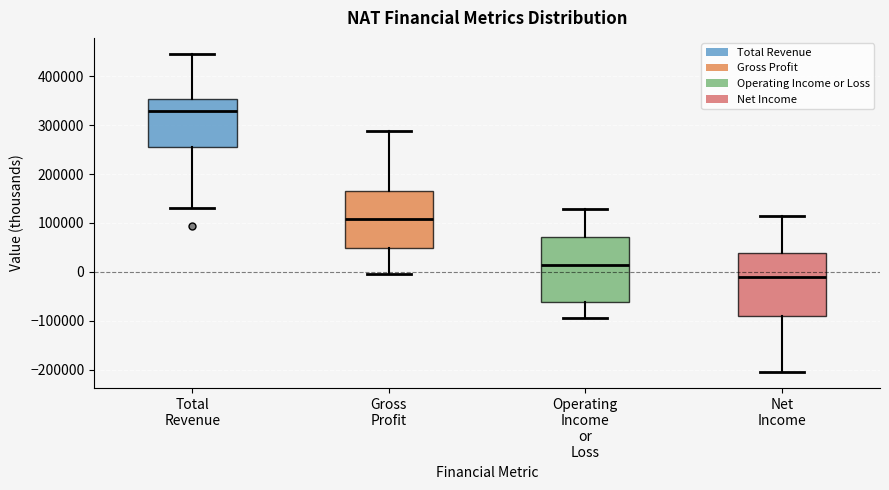

Where does the lower whisker of the box for Total Revenue end on the y-axis? The values are not printed on the chart, so give them approximately, as read against the axis.

130000